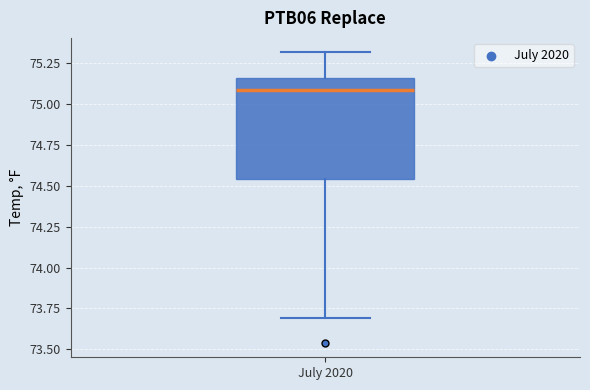

Transcribe this box plot: give where the median line is, the range the box spans, and where the two whiskers end, as read against the y-axis. The values are not printed on the chart, so give them approximately, as read against the axis.

median 75.10, box 74.55 to 75.15, whiskers 73.70 to 75.30